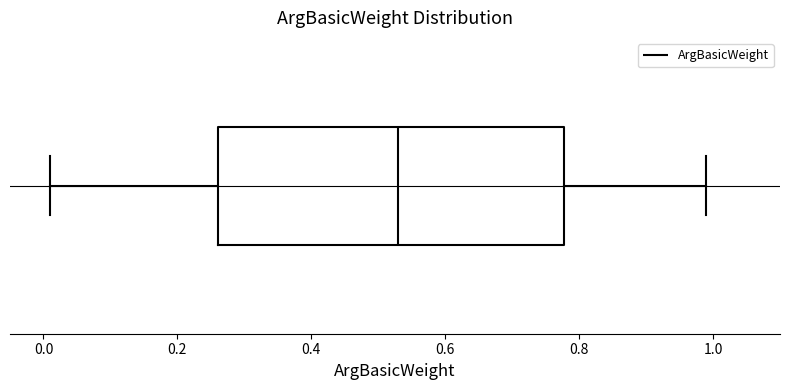

Where is the left edge of the box on the x-axis? The values are not printed on the chart, so give them approximately, as read against the axis.

0.26